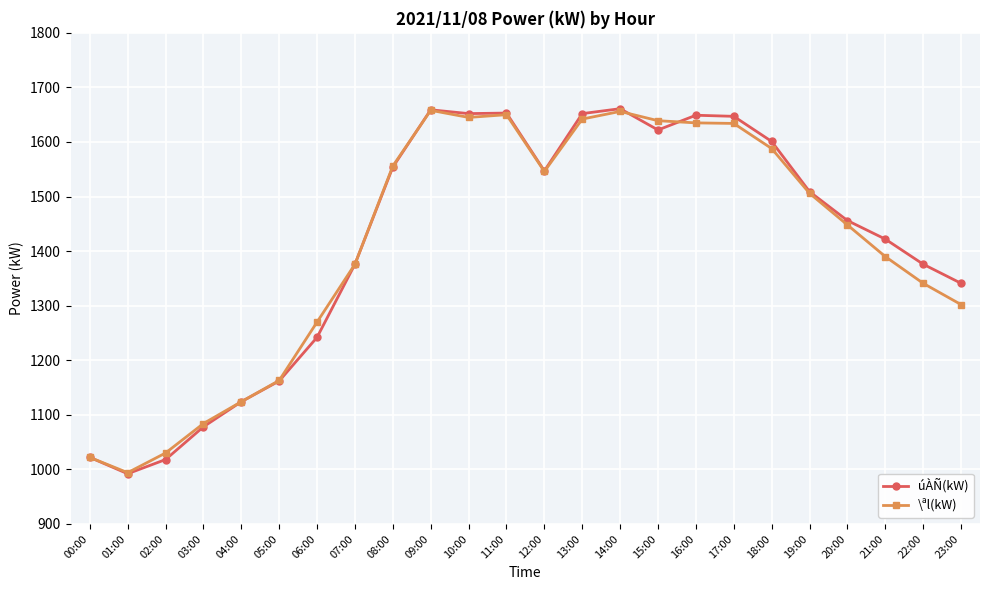

Between 20:00 and 21:00, which series saw the biggest shift?

\ªl(kW)